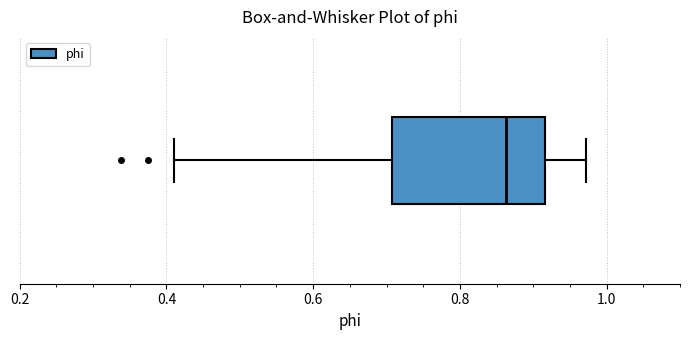

Where is the left edge of the box on the x-axis? The values are not printed on the chart, so give them approximately, as read against the axis.

0.70